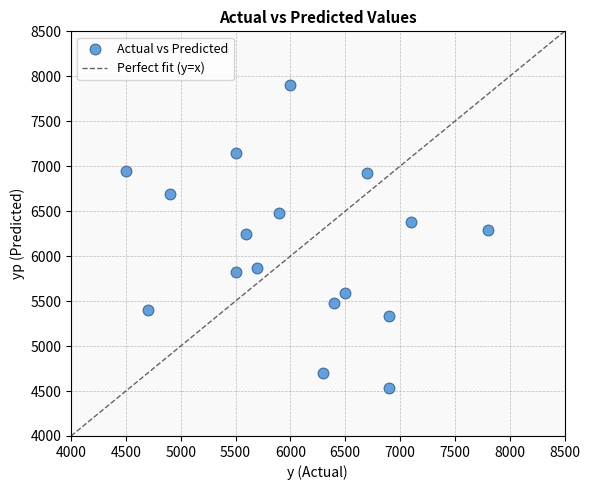

What is the range of Y values (max minus min)?

3370.8